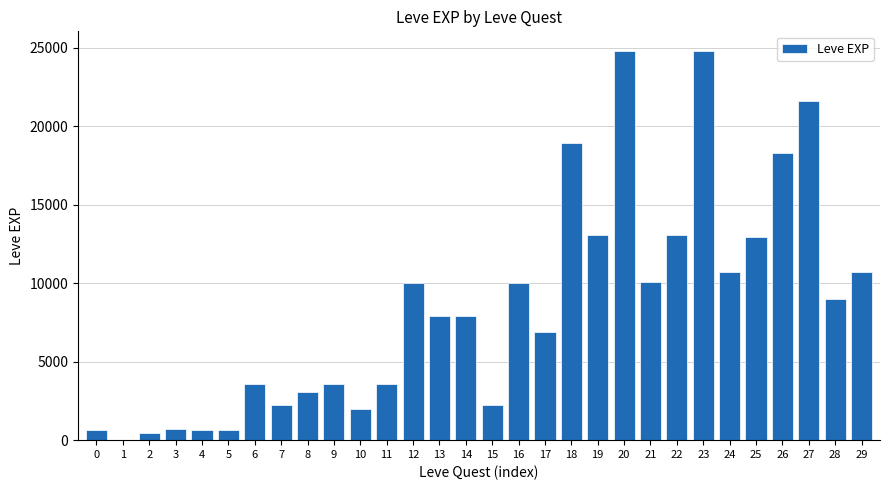

Count the number of data series in this chart.

1